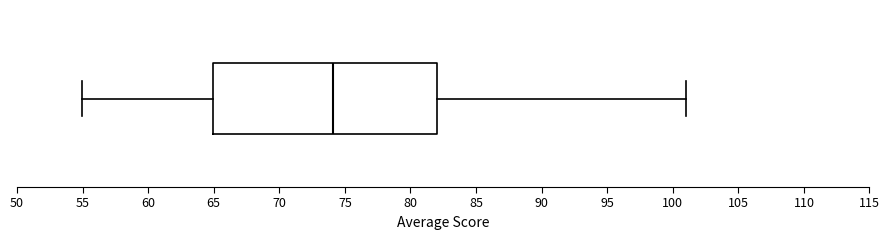

Transcribe this box plot: give where the median line is, the range the box spans, and where the two whiskers end, as read against the x-axis. The values are not printed on the chart, so give them approximately, as read against the axis.

median 74, box 65 to 82, whiskers 55 to 101